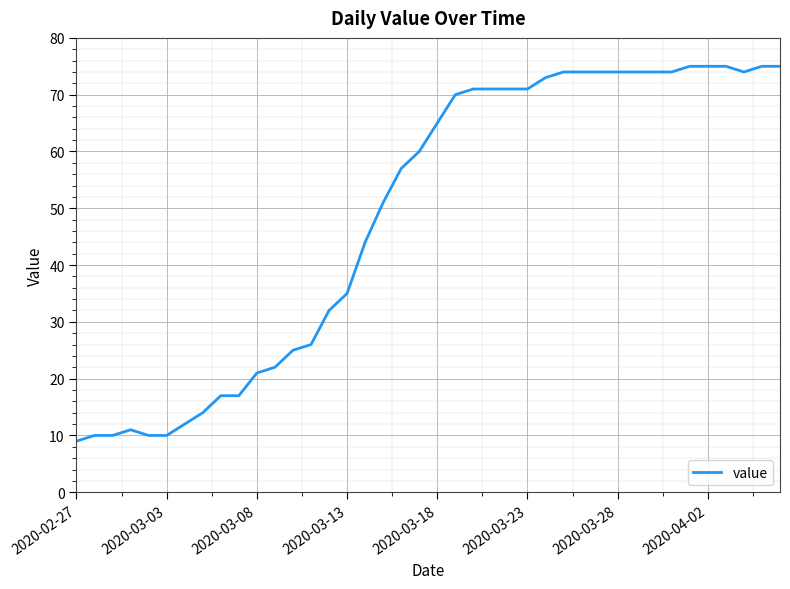

What is the greatest value displayed?

75